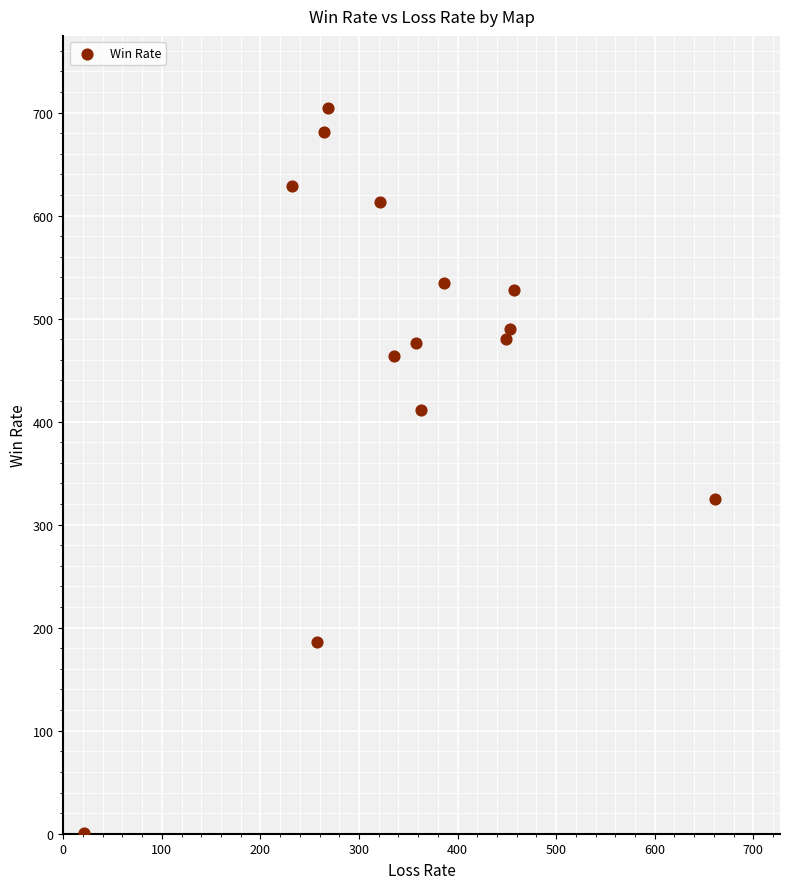

What Y value in the scatter plot is closest to 352?

325